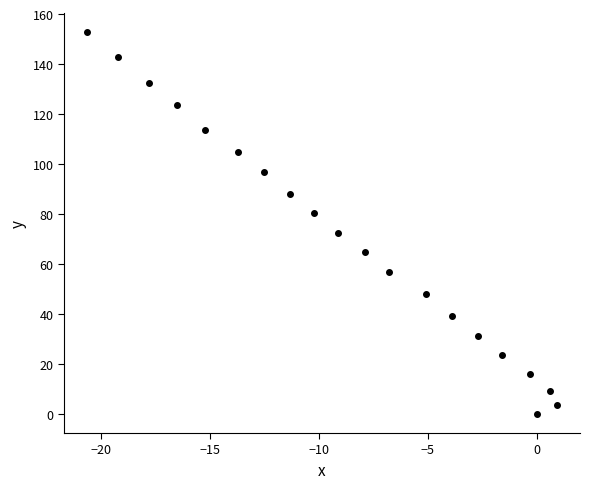

What is the range of X values (max minus min)?

21.5